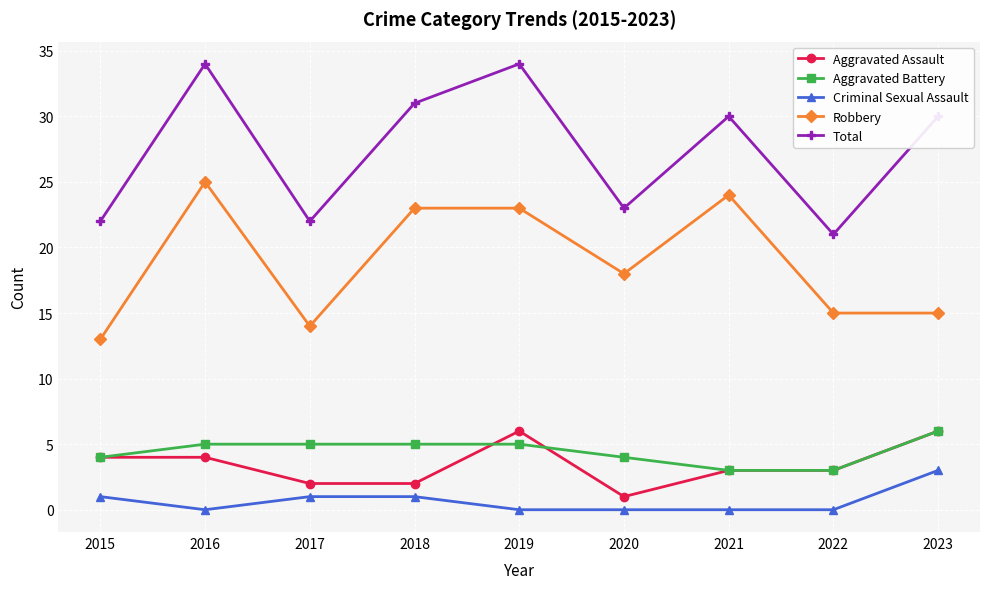

Reading left to right, transcribe all the data shown in this chart.

Aggravated Assault: 4	4	2	2	6	1	3	3	6
Aggravated Battery: 4	5	5	5	5	4	3	3	6
Criminal Sexual Assault: 1	0	1	1	0	0	0	0	3
Robbery: 13	25	14	23	23	18	24	15	15
Total: 22	34	22	31	34	23	30	21	30